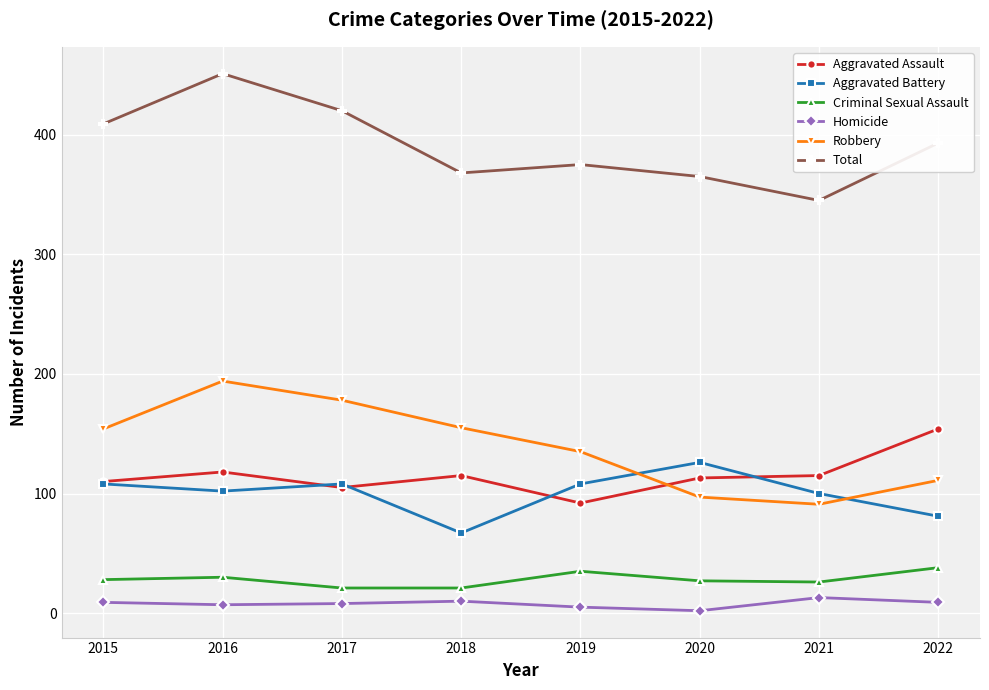

Which series has the largest total across all categories?

Total